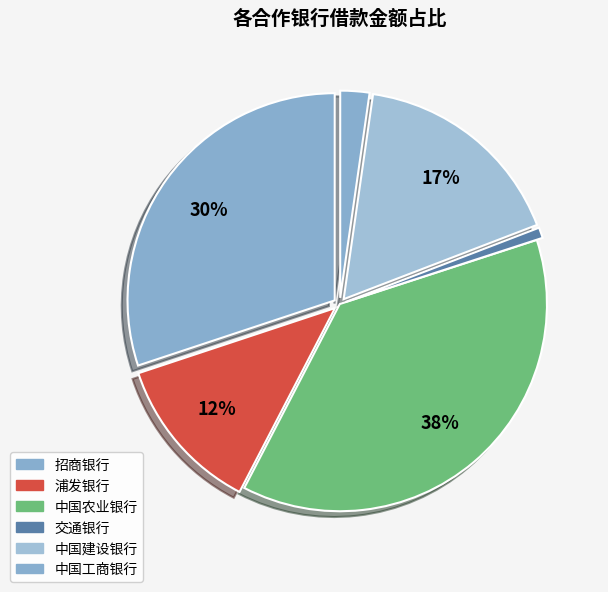

How many segments does this pie chart have?

6